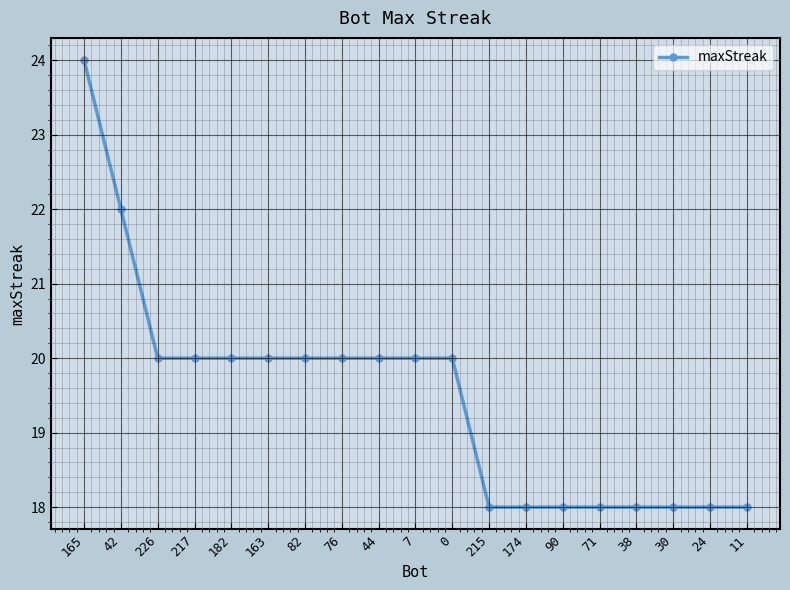

The value at 215 is 18. True or false?

True